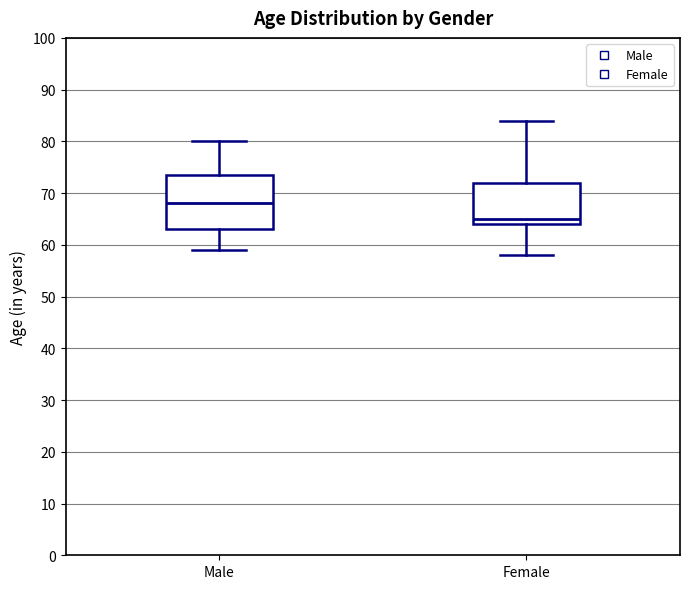

Which box is the tallest, from its lower edge to its upper edge?

Male